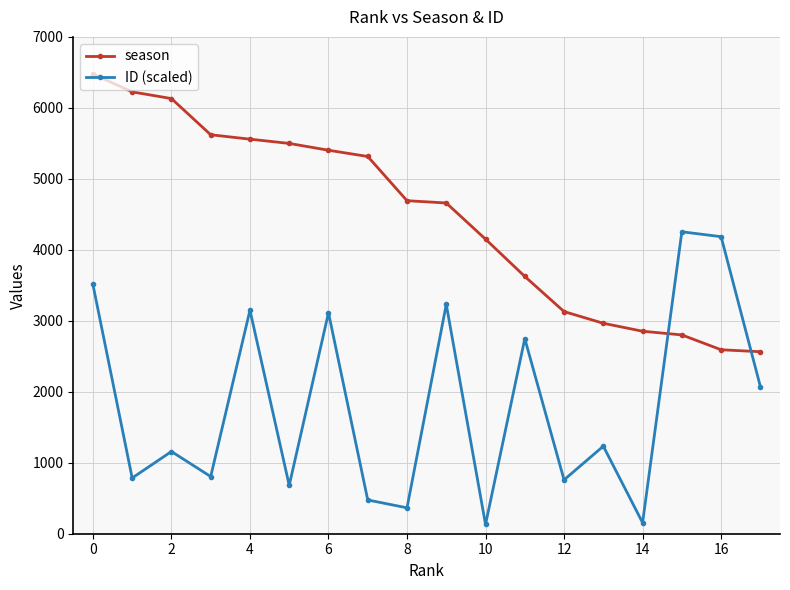

What is the value of the ID (scaled) point at the 3rd from the left?

1158.2